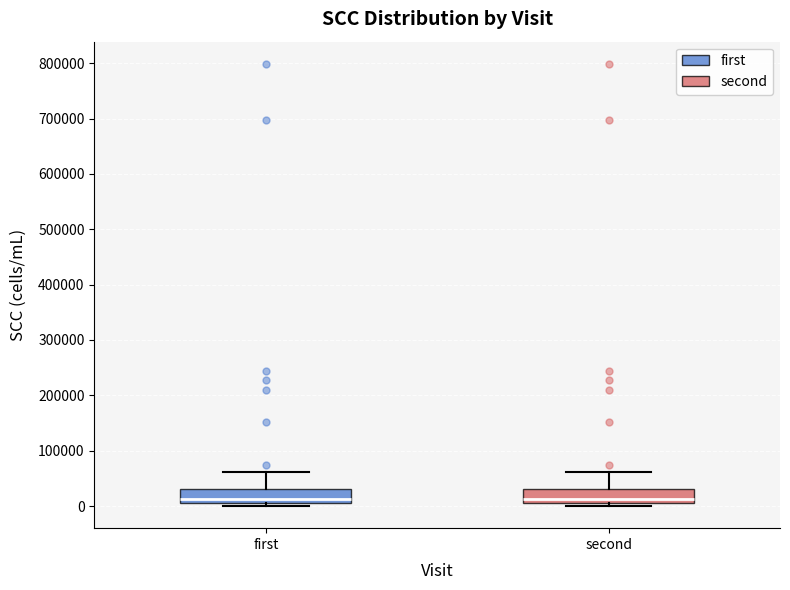

Where is the lower edge of the box for second on the y-axis? The values are not printed on the chart, so give them approximately, as read against the axis.

10000